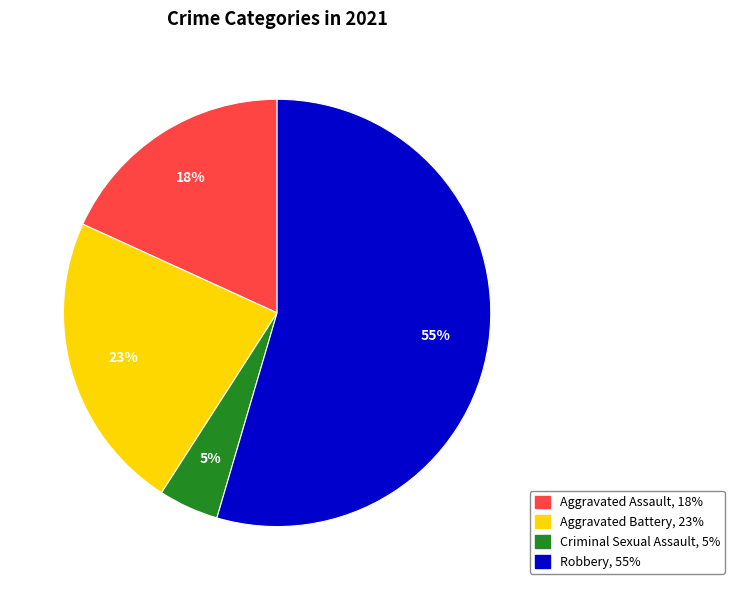

Approximately how many times larger is the value at Aggravated Assault compared to Aggravated Battery?

0.8